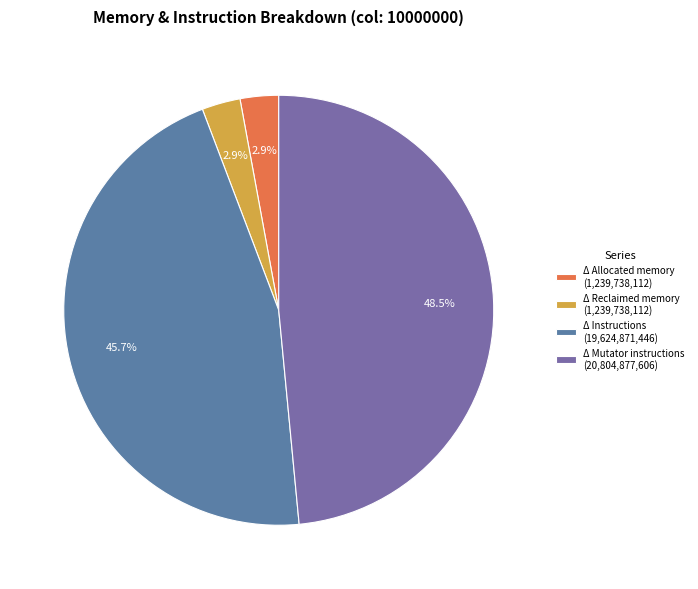

How many slices are in this pie chart?

4